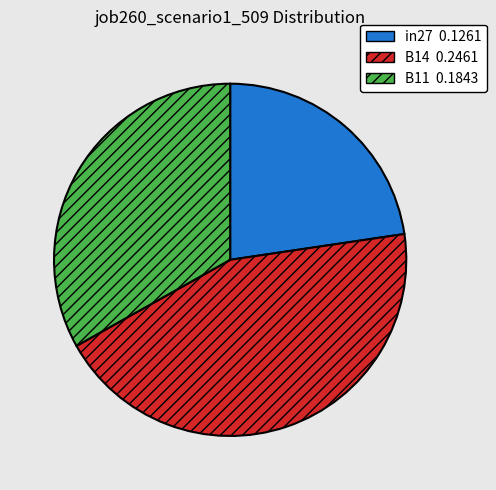

Combined, do in27 and B14 account for over 50%?

Yes